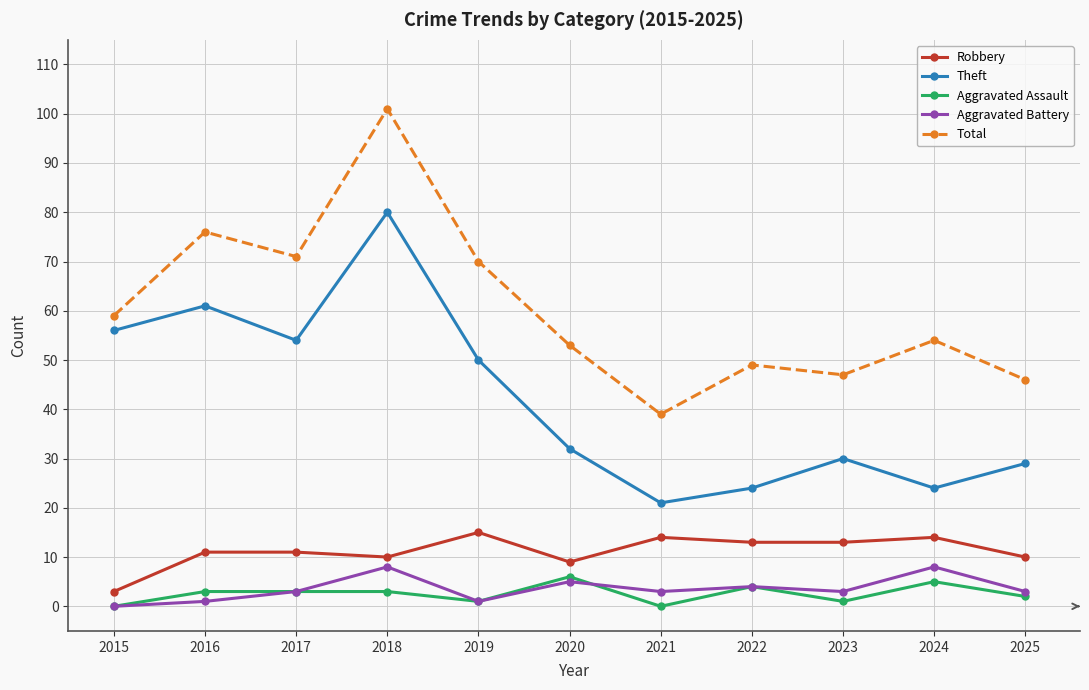

What is the highest value of the Total series?

101